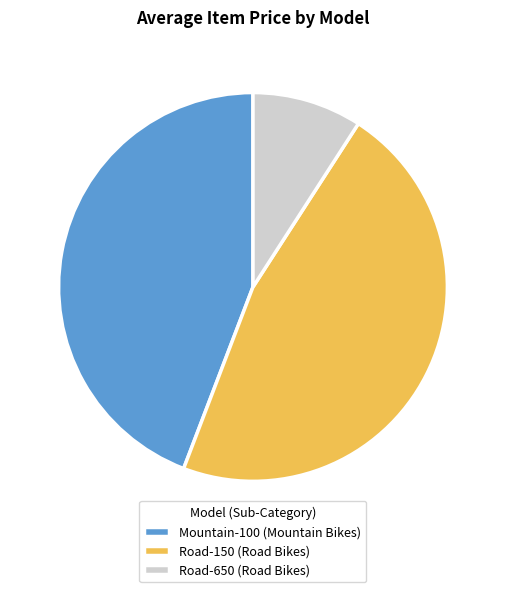

The Road-150 (Road Bikes) slice represents 47% of the pie. True or false?

True